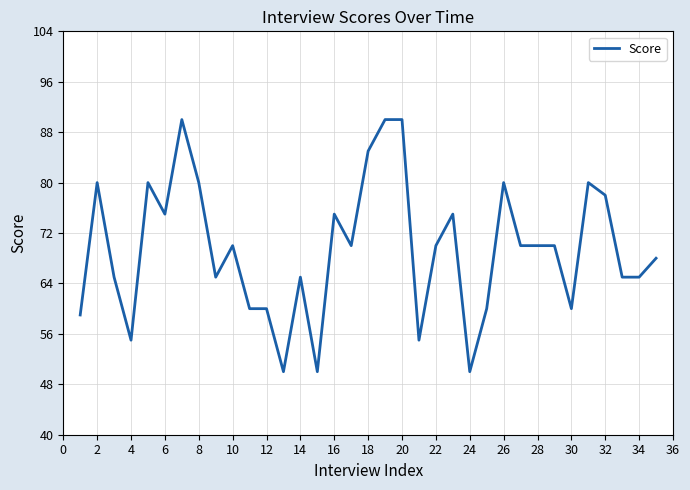

What is the difference between the maximum and minimum values?

40